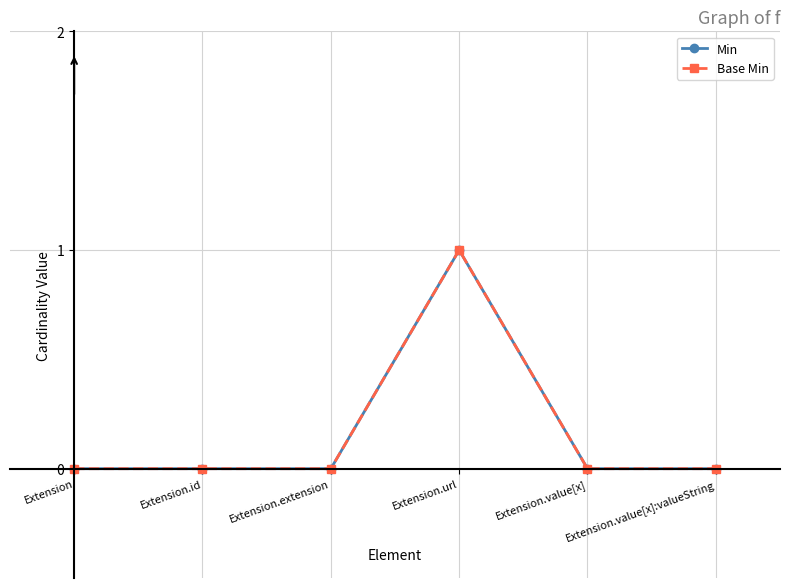

Which series has the largest range (max minus min)?

Min